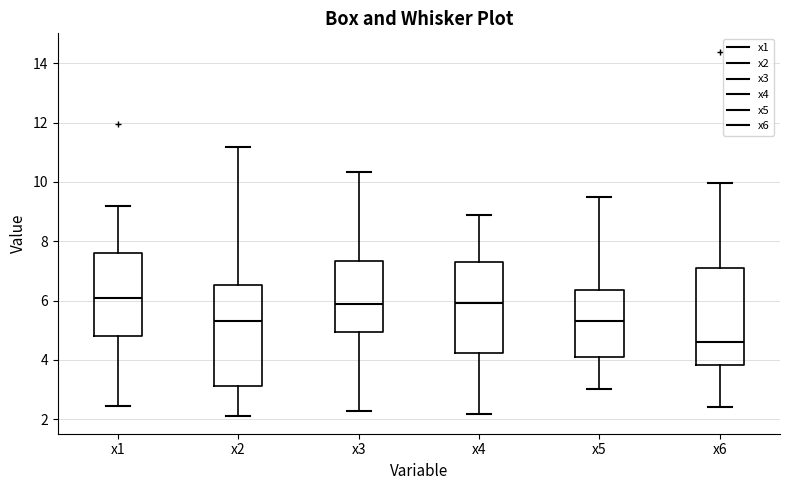

Reading left to right, read every box against the y-axis: the position of its median line, the range the box covers, and the ends of its whiskers. The values are not printed on the chart, so give them approximately, as read against the axis.

x1: median 6.0, box 4.8 to 7.6, whiskers 2.4 to 9.2
x2: median 5.4, box 3.2 to 6.6, whiskers 2.2 to 11.2
x3: median 5.8, box 5.0 to 7.4, whiskers 2.2 to 10.4
x4: median 6.0, box 4.2 to 7.2, whiskers 2.2 to 9.0
x5: median 5.4, box 4.0 to 6.4, whiskers 3.0 to 9.6
x6: median 4.6, box 3.8 to 7.0, whiskers 2.4 to 10.0